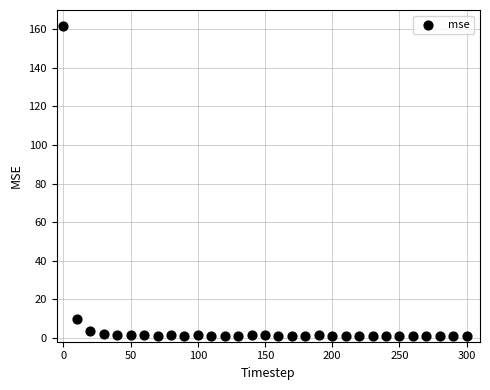

What Y value in the scatter plot is closest to 81?

9.7